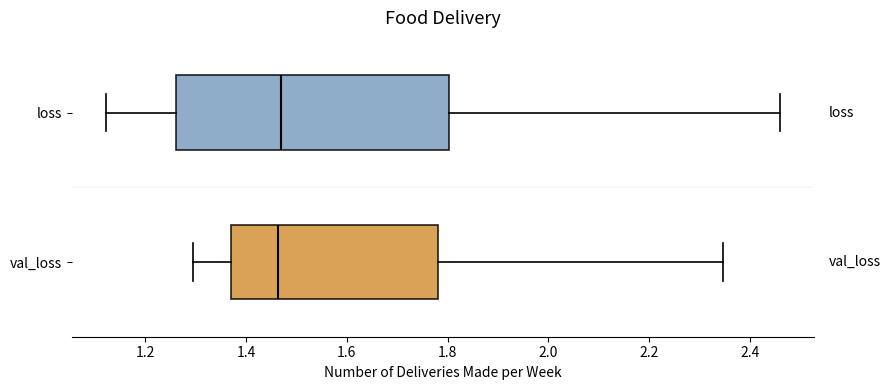

Comparing the boxes themselves (not the whiskers), which one is the widest?

loss